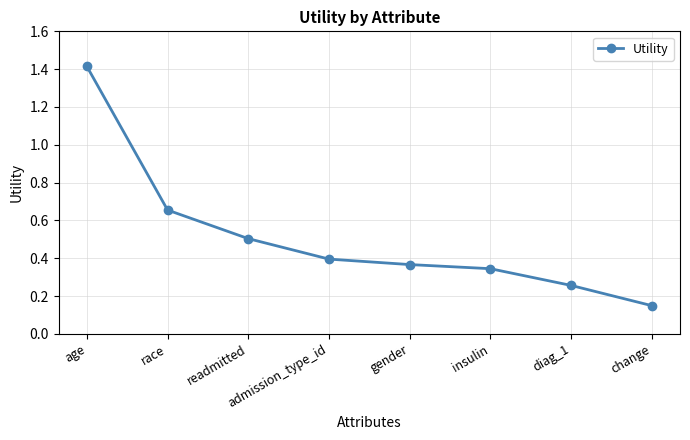

What is the difference between the values at change and race?

0.5